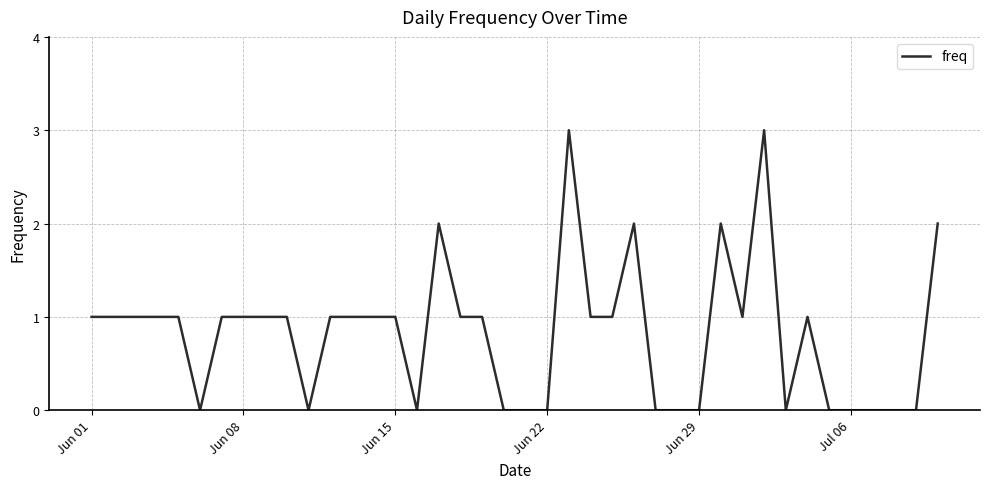

Count the values in the range 0 to 1.

34